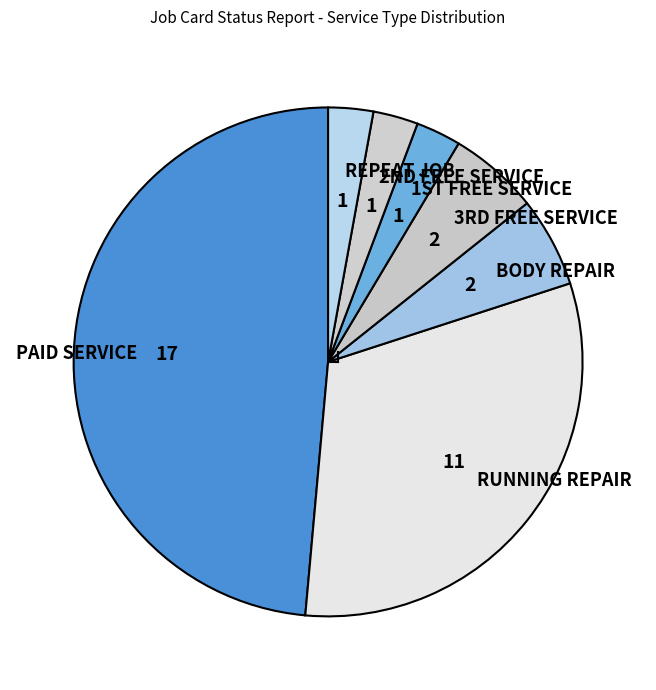

Between RUNNING REPAIR and PAID SERVICE, which is larger?

PAID SERVICE